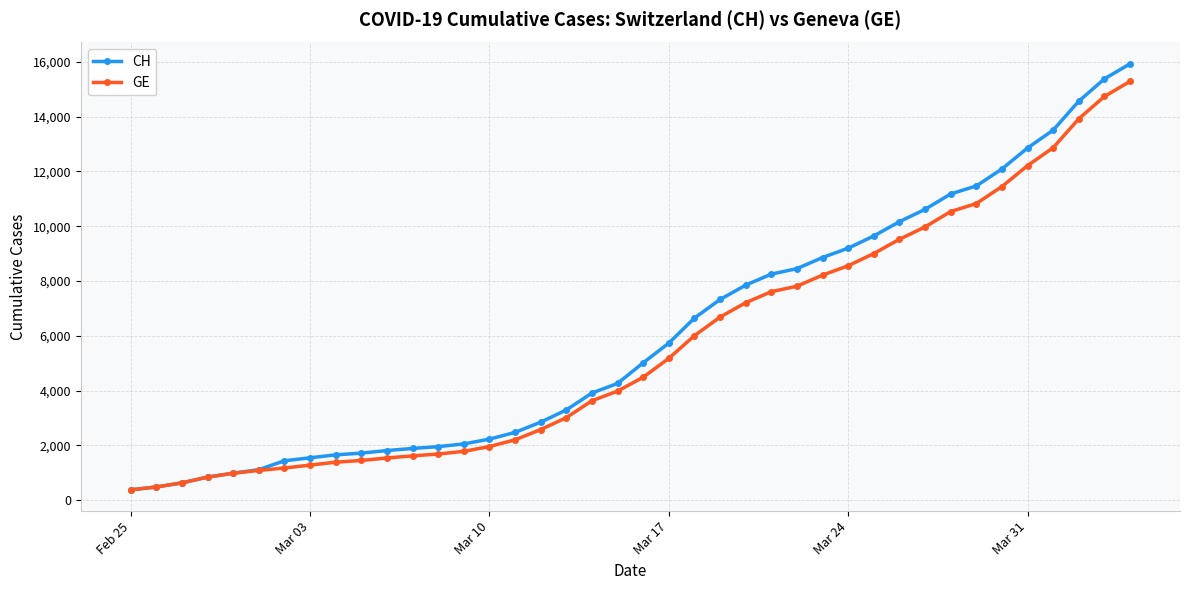

Count the number of categories in the chart.

40